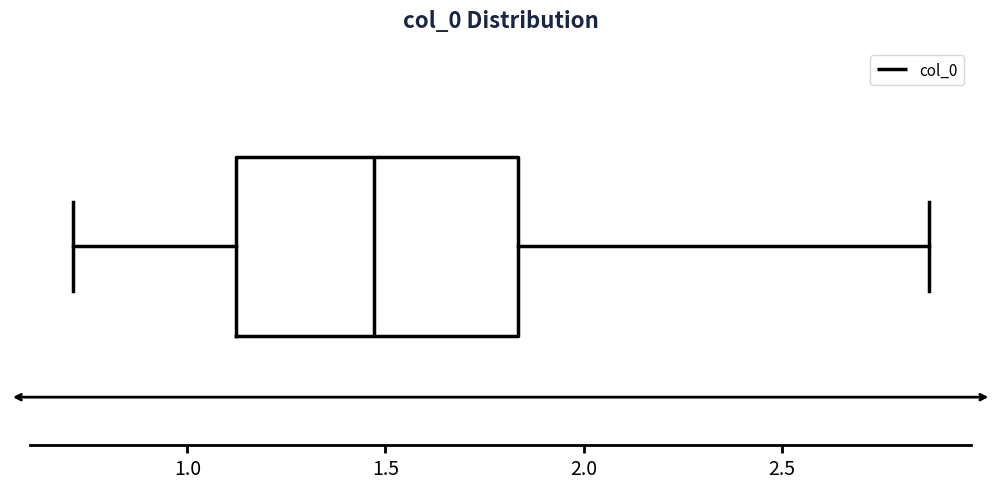

Read this box plot against the x-axis: the position of the median line, the range covered by the box, and the ends of both whiskers. The values are not printed on the chart, so give them approximately, as read against the axis.

median 1.45, box 1.10 to 1.85, whiskers 0.70 to 2.85